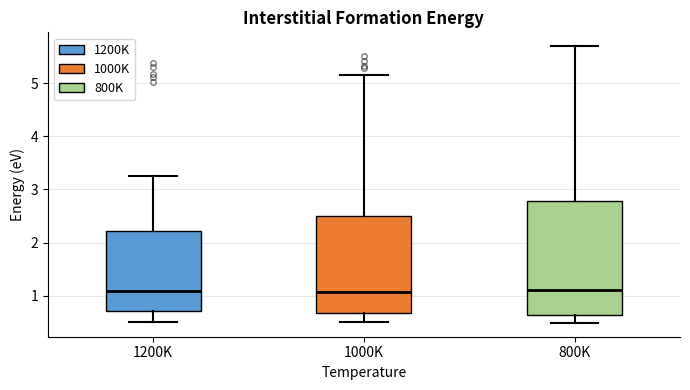

Where is the lower edge of the box for 1000K on the y-axis? The values are not printed on the chart, so give them approximately, as read against the axis.

0.7